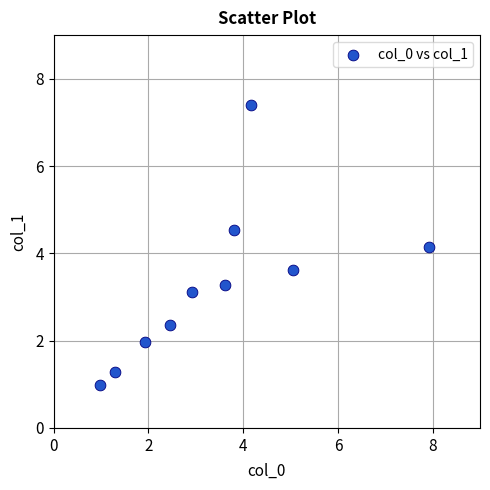

What Y value in the scatter plot is closest to 4?

4.2